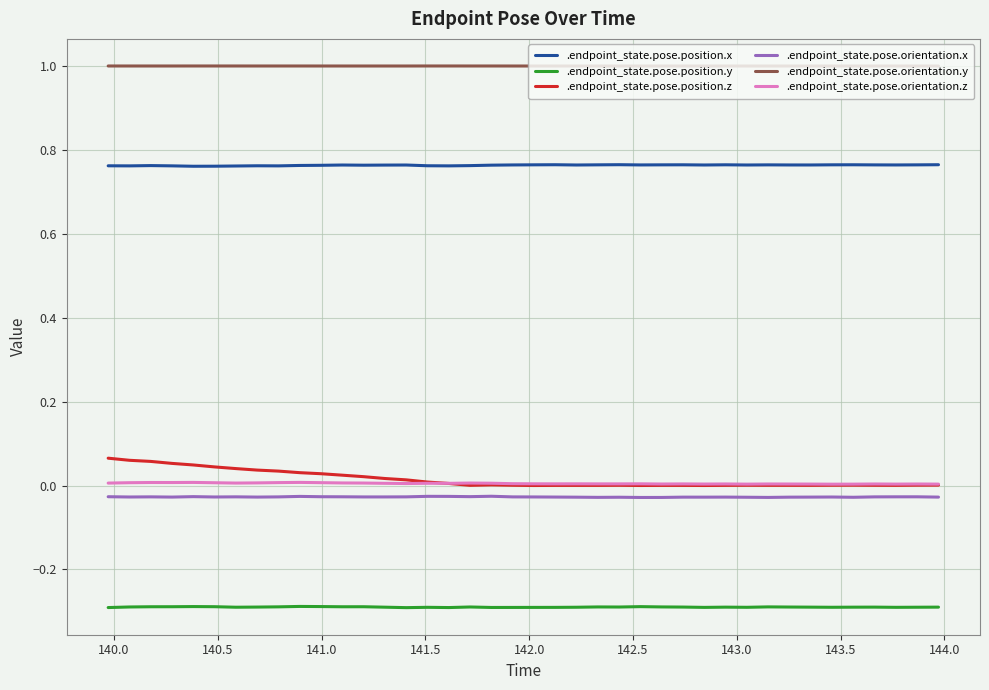

True or false: .endpoint_state.pose.orientation.x has more than 0 points higher than both neighbors.

True